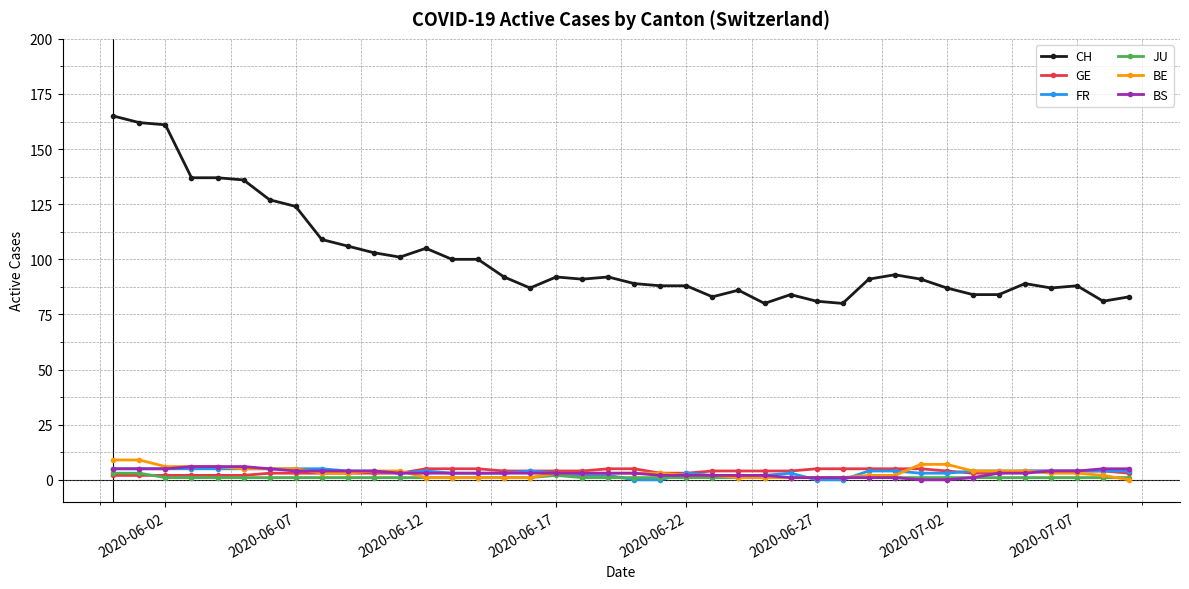

What are all the series names shown in the legend?

CH, GE, FR, JU, BE, BS